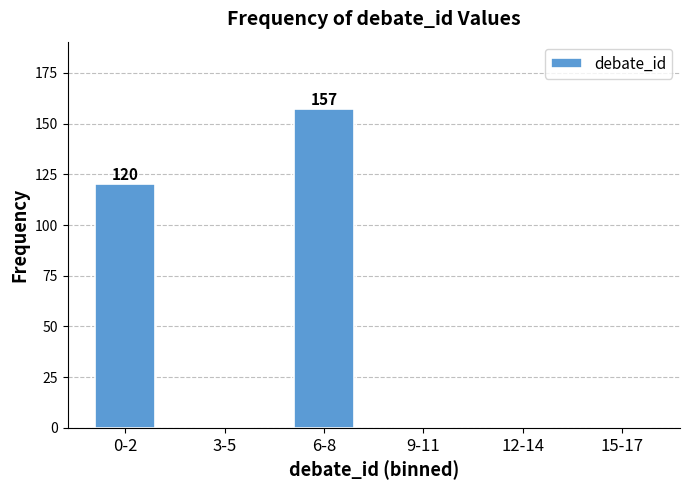

Reading left to right, transcribe all the data shown in this chart.

0-2=120	3-5=0	6-8=157	9-11=0	12-14=0	15-17=0